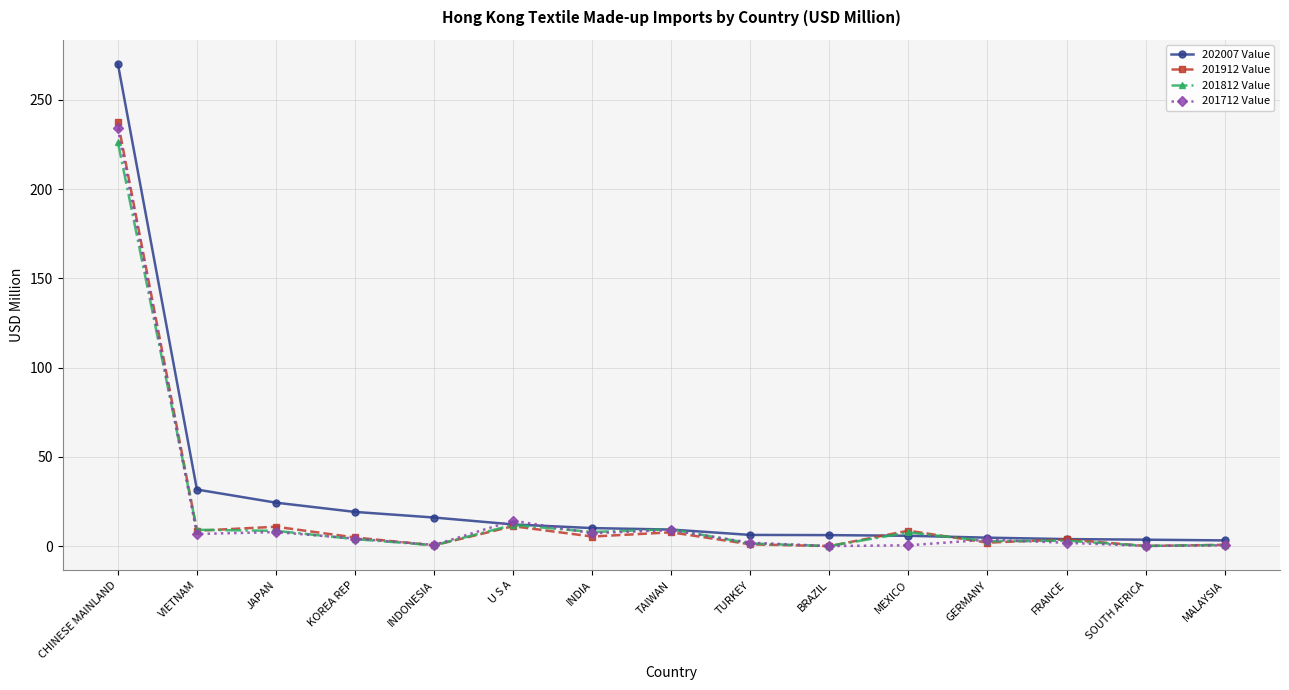

What is the total value across all series at BRAZIL?

6.2